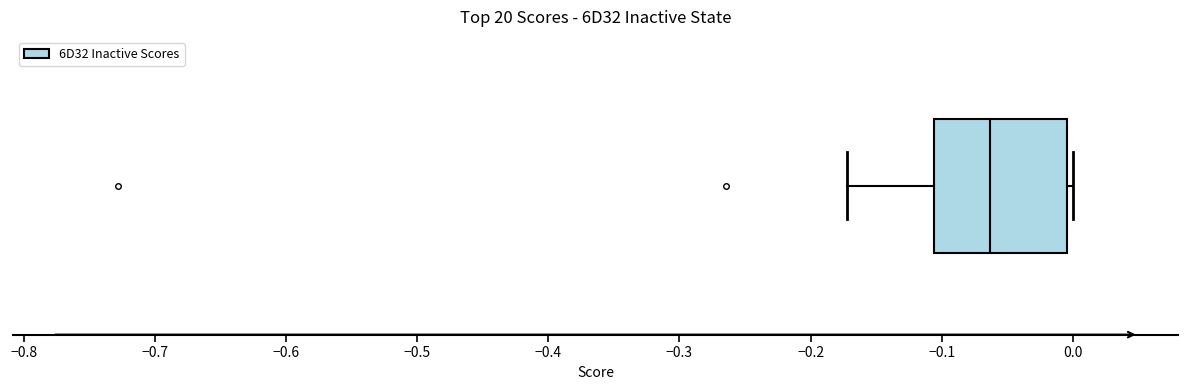

Transcribe this box plot: give where the median line is, the range the box spans, and where the two whiskers end, as read against the x-axis. The values are not printed on the chart, so give them approximately, as read against the axis.

median -0.06, box -0.11 to 0.00, whiskers -0.17 to 0.00 (just right of the box's right edge)